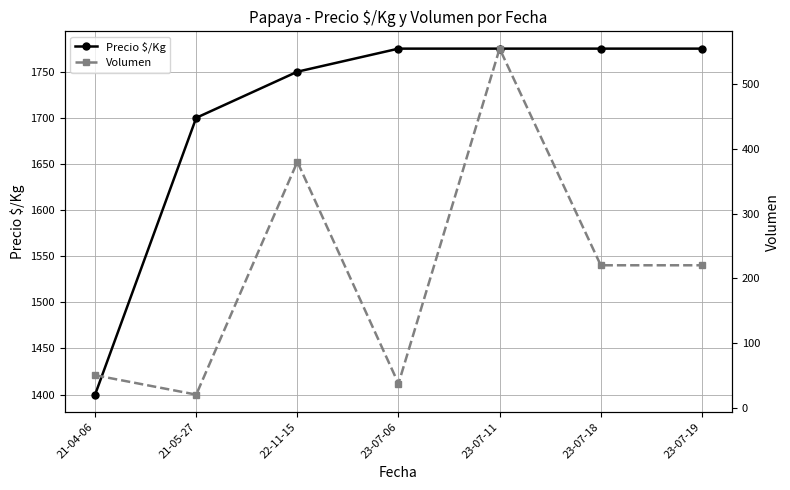

Which series has the largest total across all categories?

Precio $/Kg